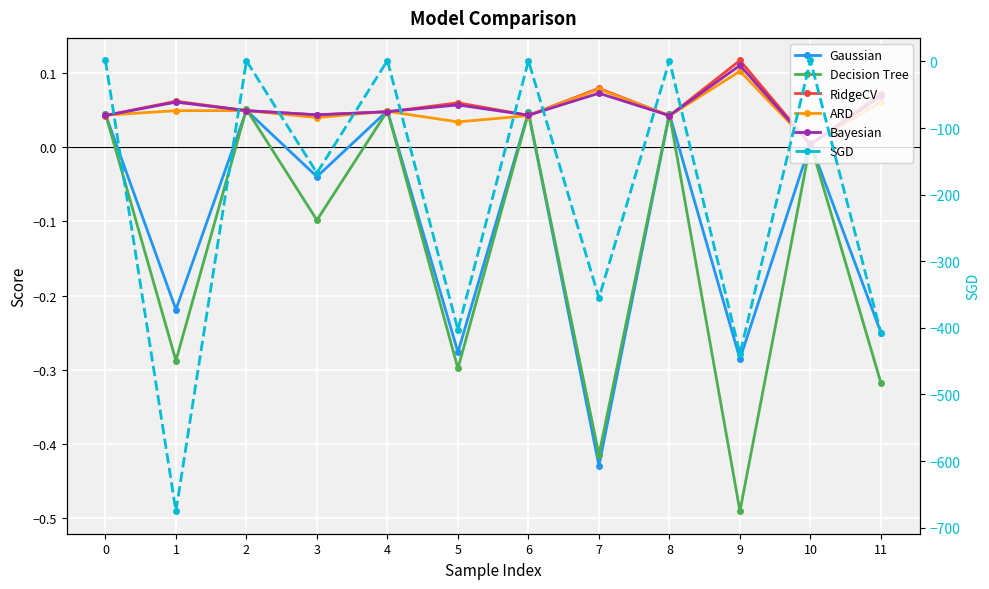

The Decision Tree series shows -0.3 at 5. True or false?

True